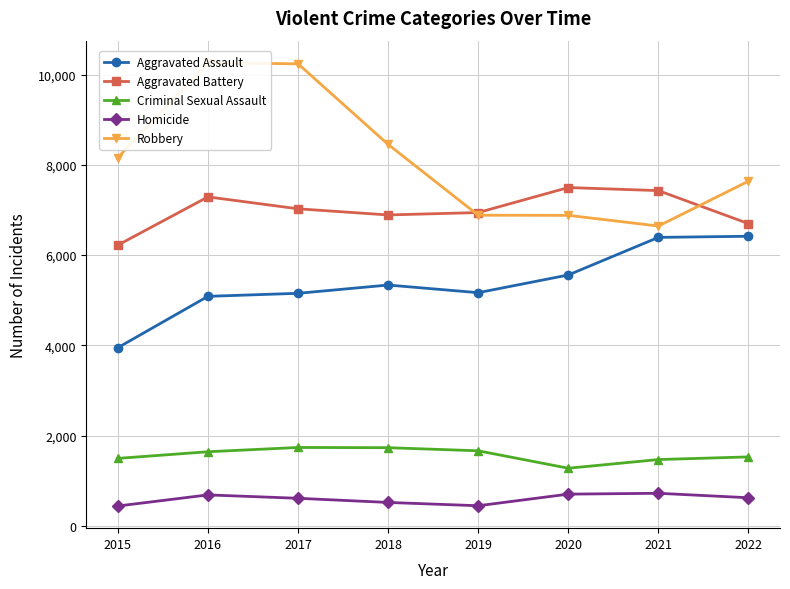

List the labels in order of Homicide value, smallest first.

2015, 2019, 2018, 2017, 2022, 2016, 2020, 2021